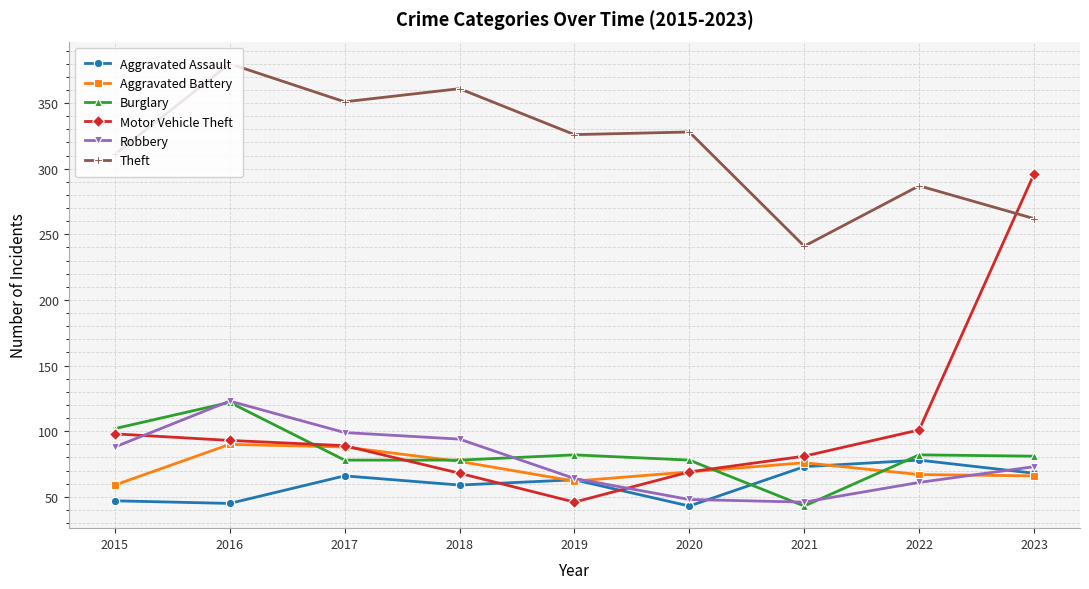

Is it true that Aggravated Battery equals 90 at 2016?

True